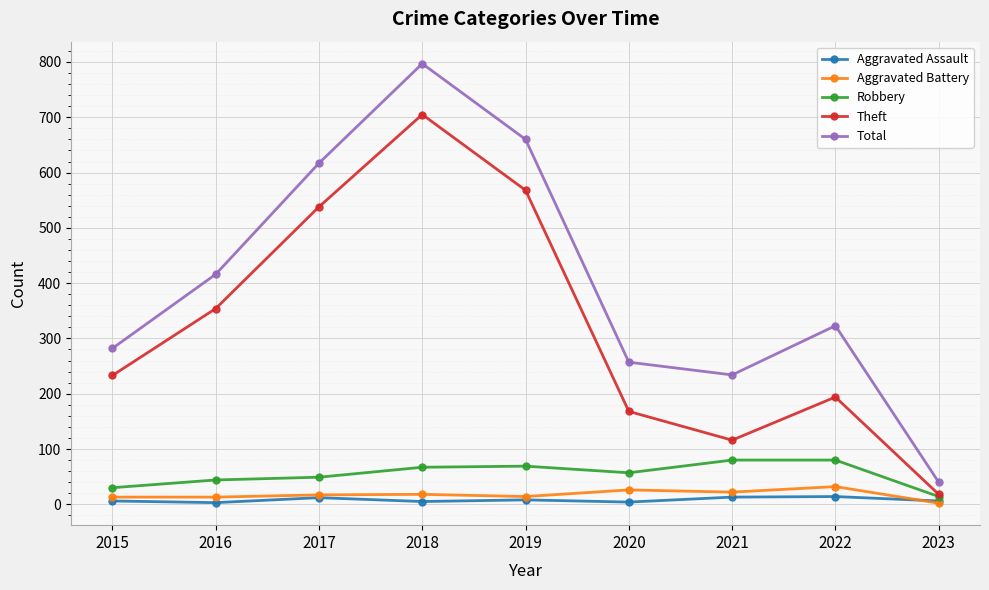

What is the sum of all Aggravated Assault values?

71